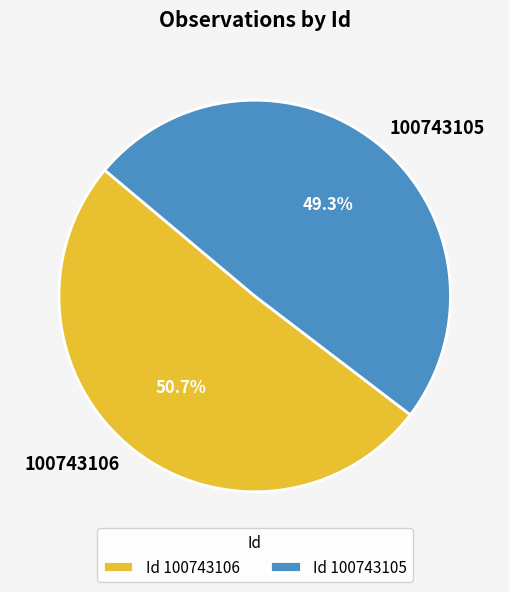

To the nearest percent, what is the combined percentage of 100743105 and 100743106?

100%